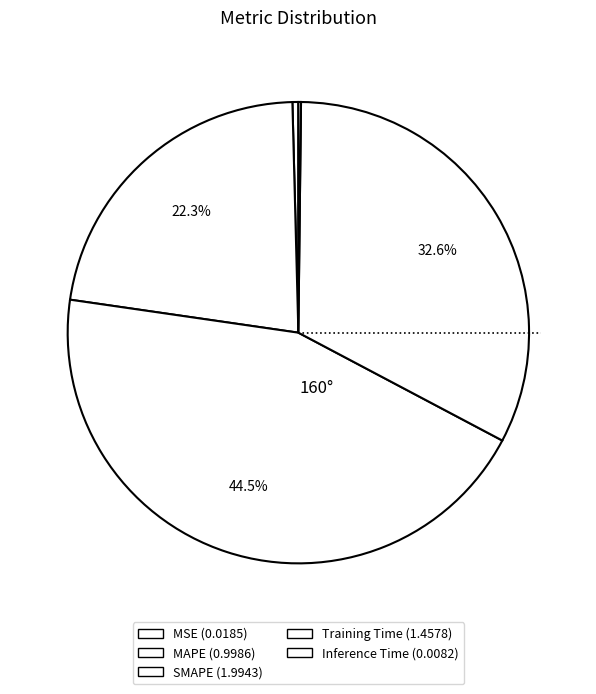

Is Inference Time the majority of the pie?

No